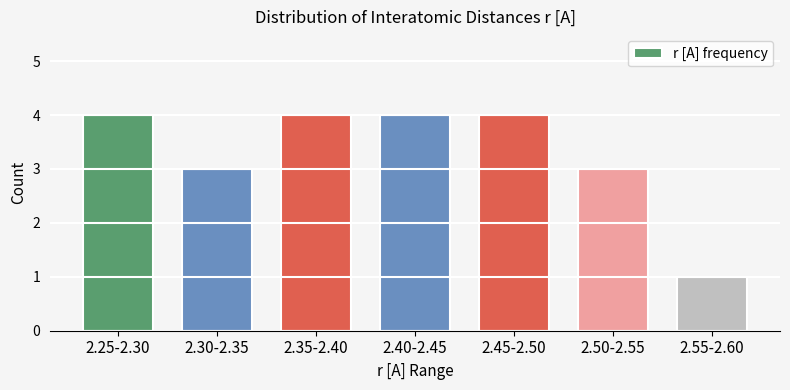

Reading left to right, transcribe all the data shown in this chart.

2.25-2.30=4	2.30-2.35=3	2.35-2.40=4	2.40-2.45=4	2.45-2.50=4	2.50-2.55=3	2.55-2.60=1